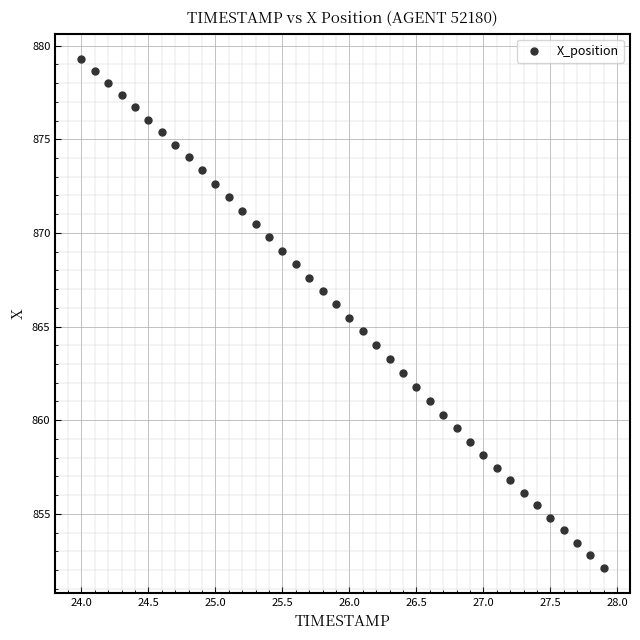

What is the range of X values (max minus min)?

3.9